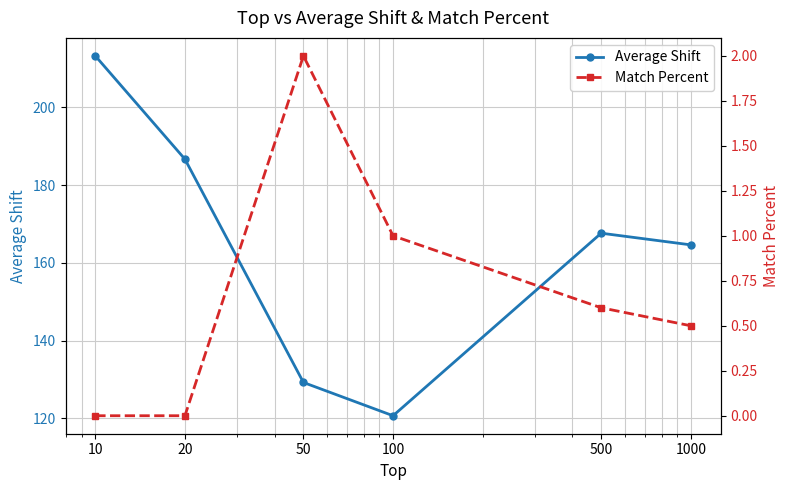

True or false: Average Shift and Match Percent cross at least once.

False